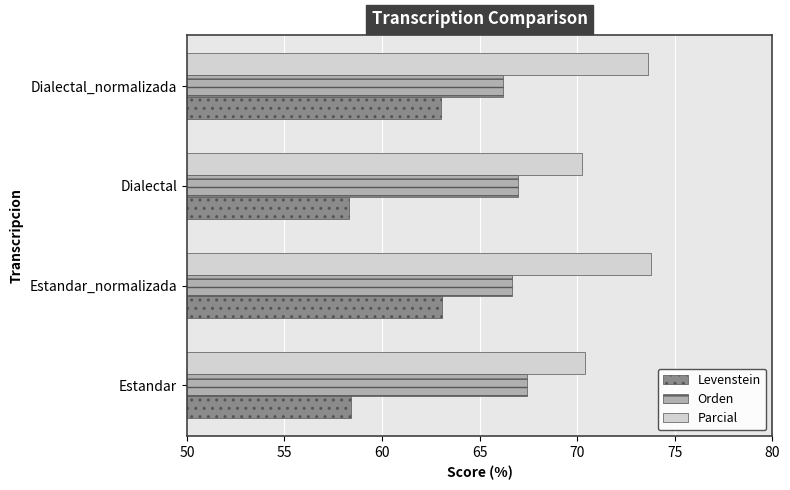

List the series in order of their overall mean, highest first.

Parcial, Orden, Levenstein